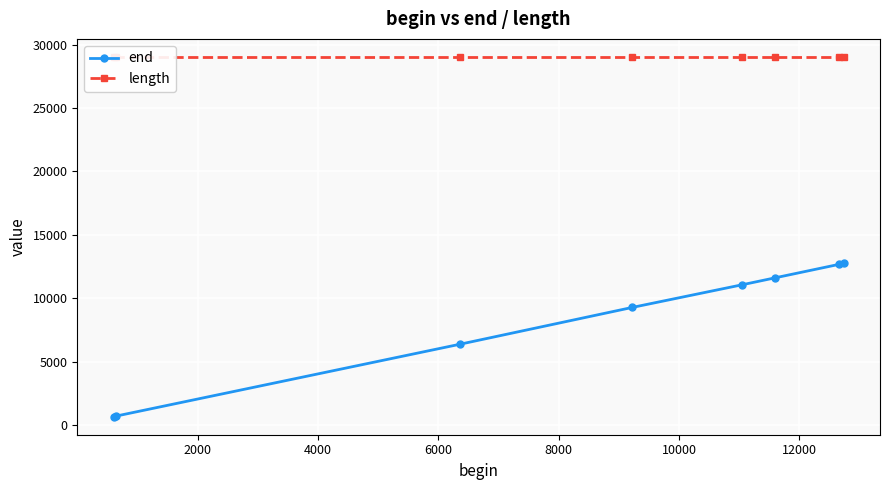

Which series has the largest total across all categories?

length